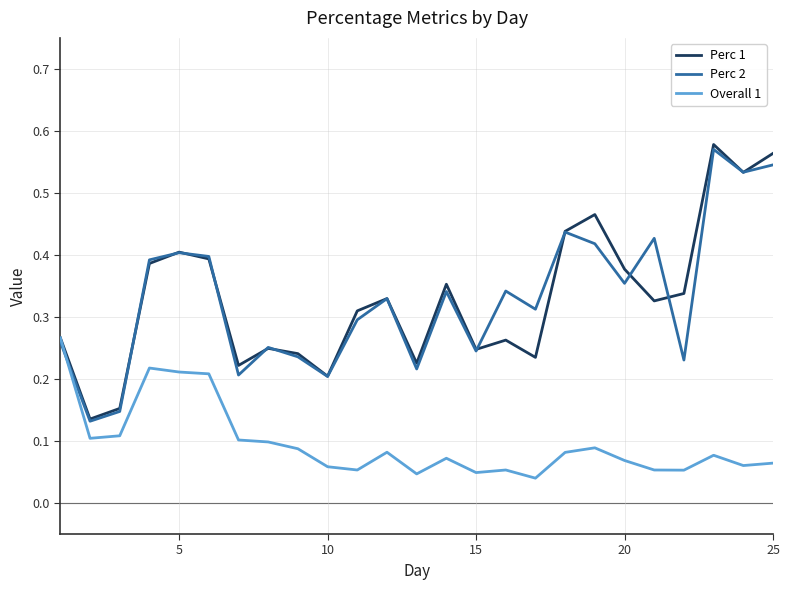

Which series has the largest range (max minus min)?

Perc 1